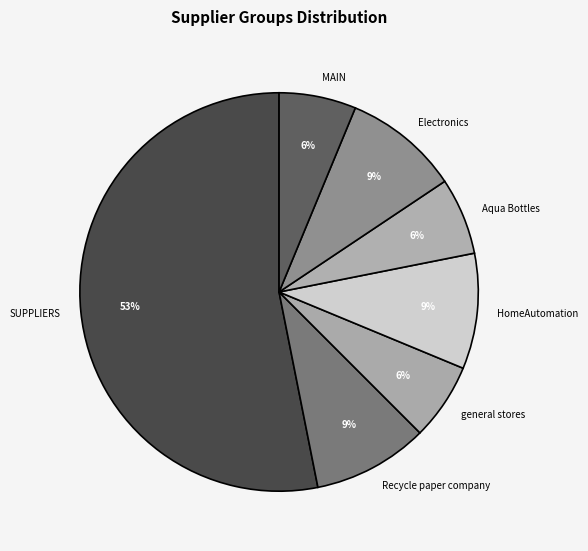

Do Recycle paper company and SUPPLIERS together represent more than half of the pie?

Yes